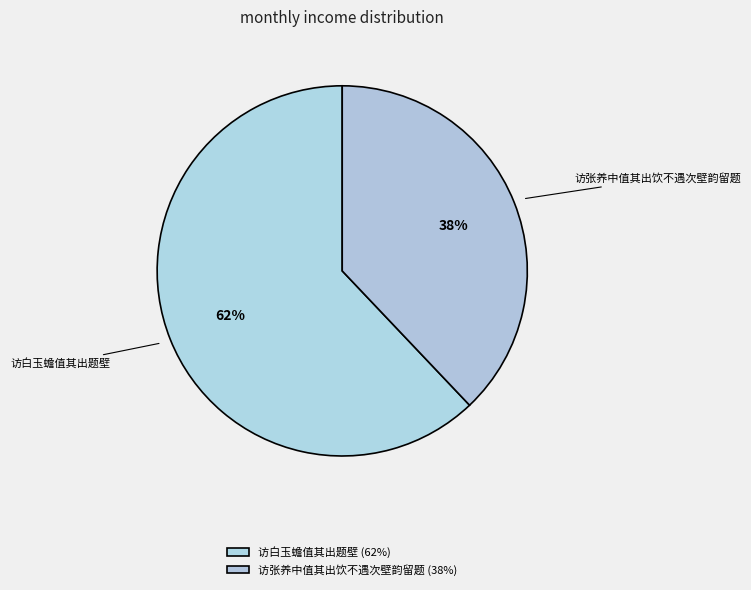

To the nearest percent, what is the combined percentage of 访张养中值其出饮不遇次壁韵留题 and 访白玉蟾值其出题壁?

100%